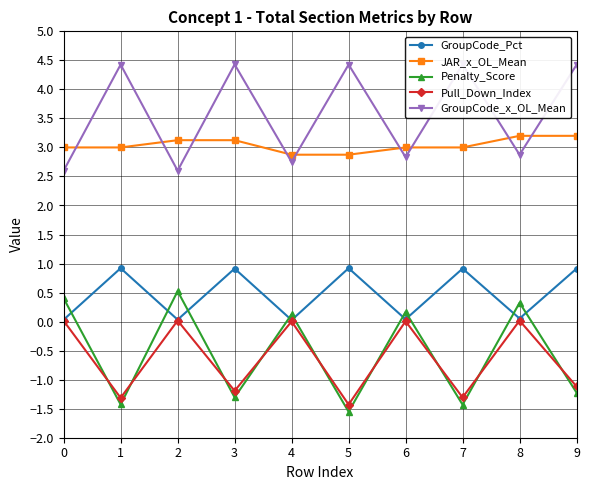

Which has a higher value, 7 or 4?

7